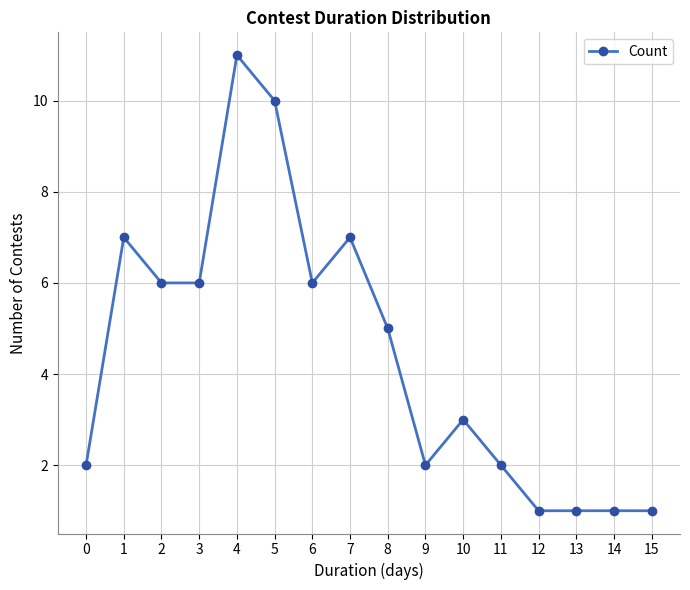

True or false: the data has more than 0 interior local peaks.

True